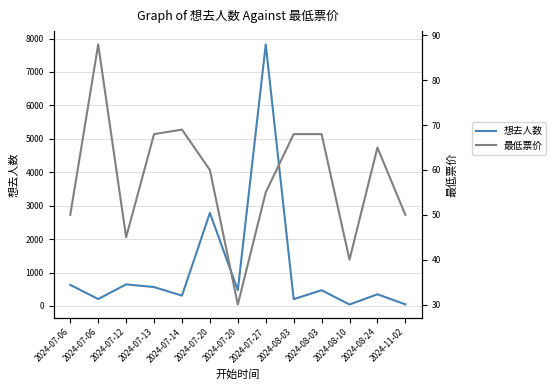

Which series changed the most between 2024-07-27 and 2024-08-24?

想去人数